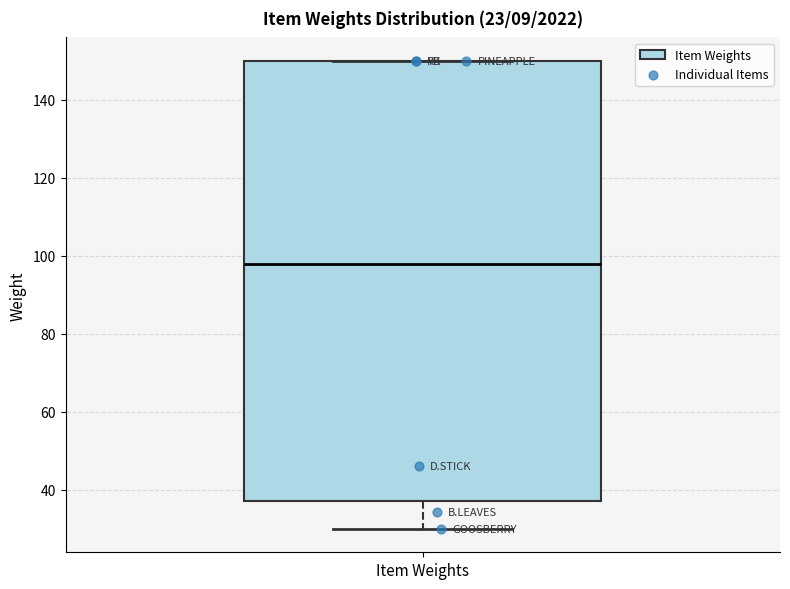

Read this box plot against the y-axis: the position of the median line, the range covered by the box, and the ends of both whiskers. The values are not printed on the chart, so give them approximately, as read against the axis.

median 98, box 38 to 150, whiskers 30 to 150